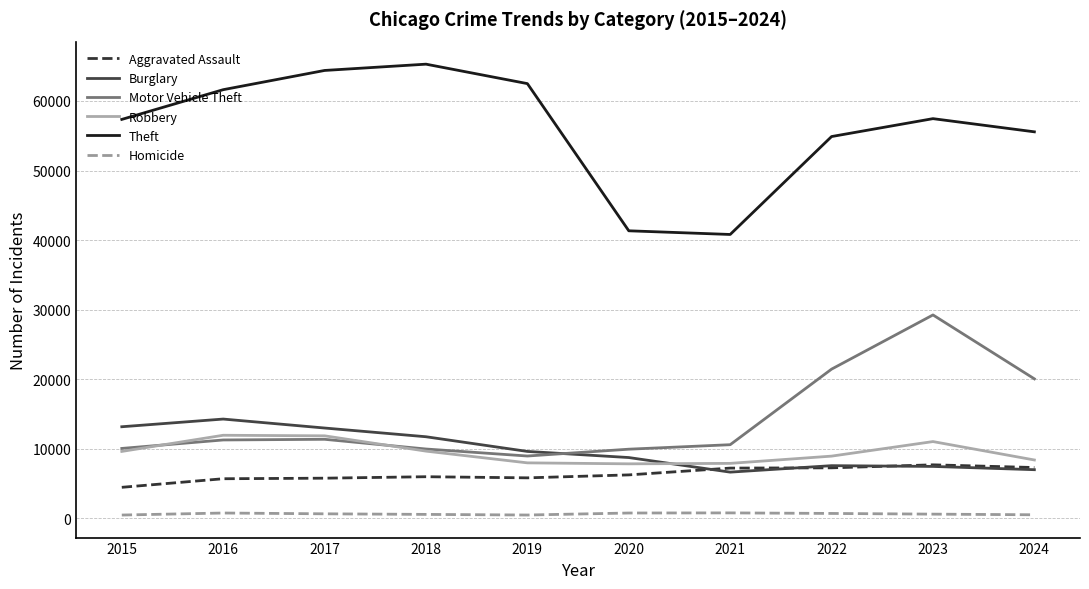

Between 2019 and 2021, which series saw the biggest shift?

Theft